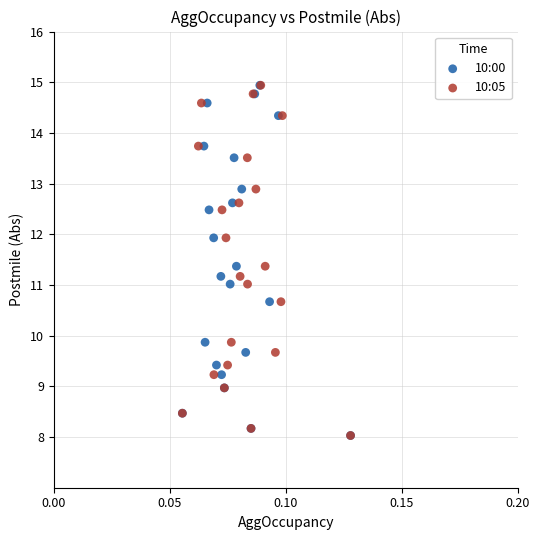

What are all the series names shown in the legend?

10:00, 10:05